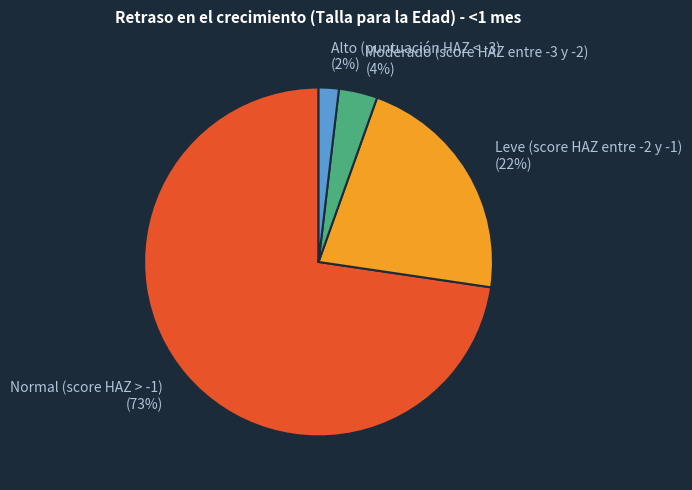

To the nearest percent, what is the combined percentage of Alto (puntuación HAZ < -3) (2%) and Leve (score HAZ entre -2 y -1) (22%)?

24%